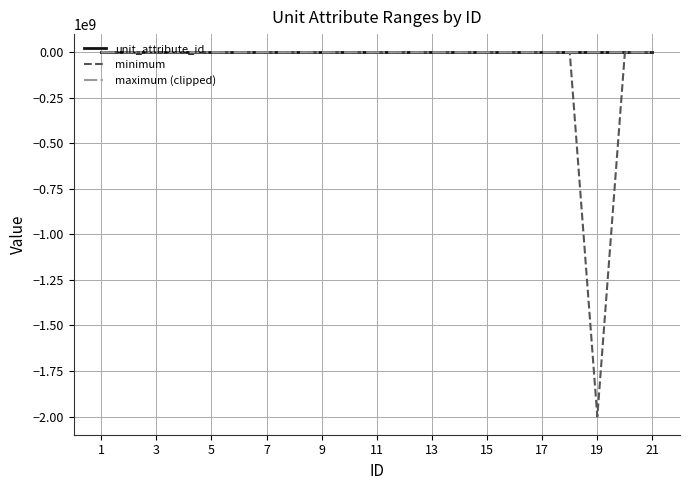

What is the smallest value displayed?

-2000000000